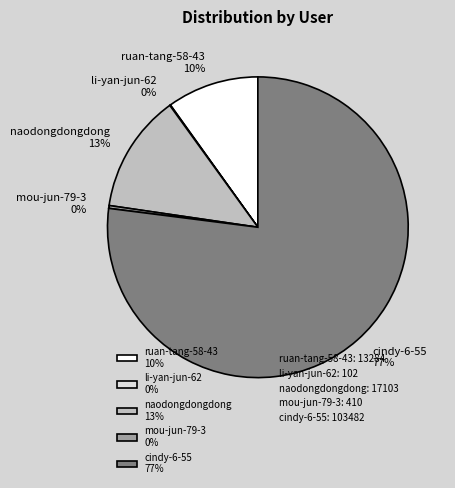

Is cindy-6-55 the majority of the pie?

Yes